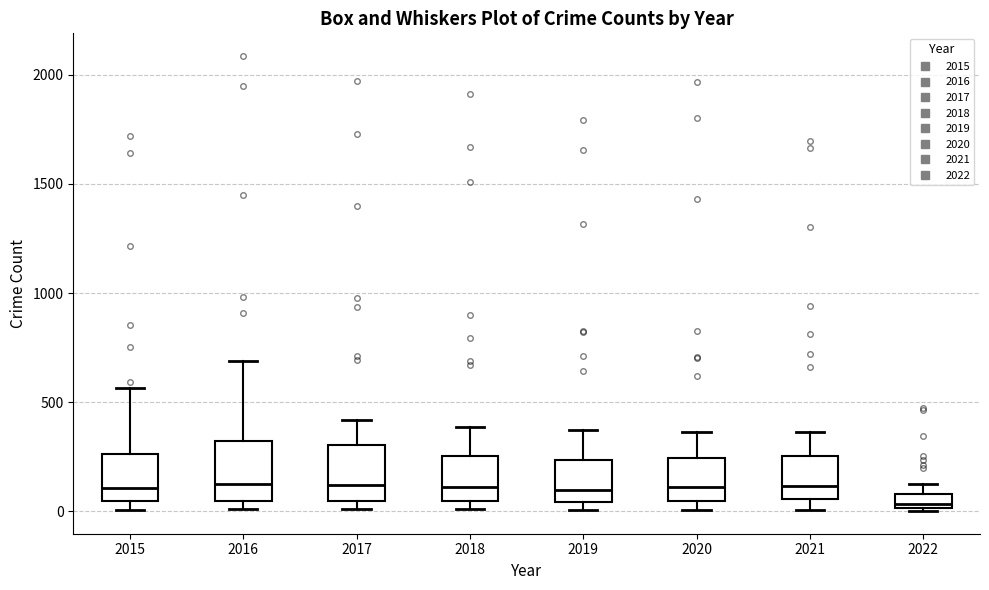

Which box has the lowest median line?

2022